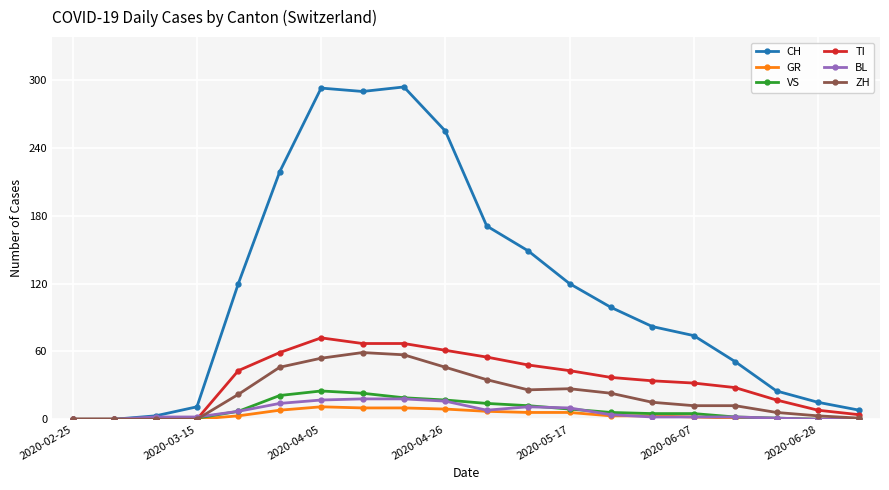

What is the greatest value displayed?

294